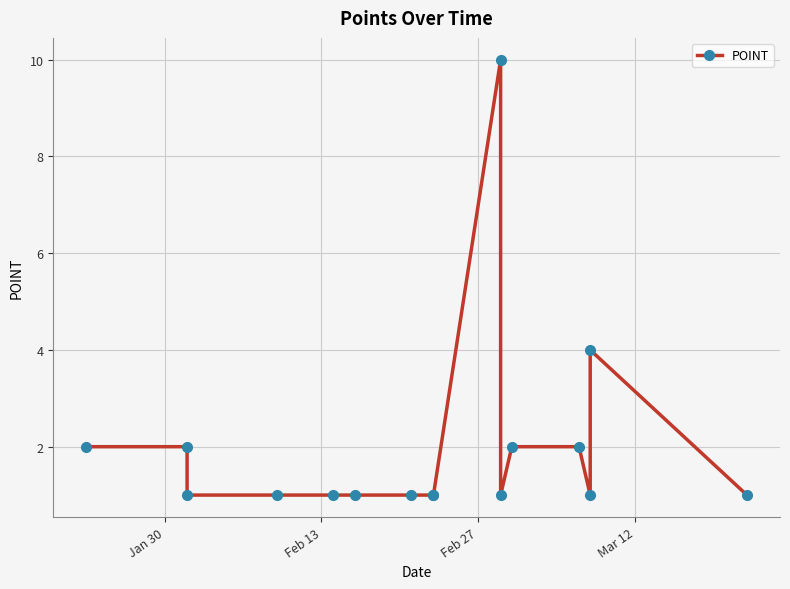

Reading right to left, extract all data points from this chart.

1	4	1	2	2	1	10	1	1	1	1	1	1	1	2	2